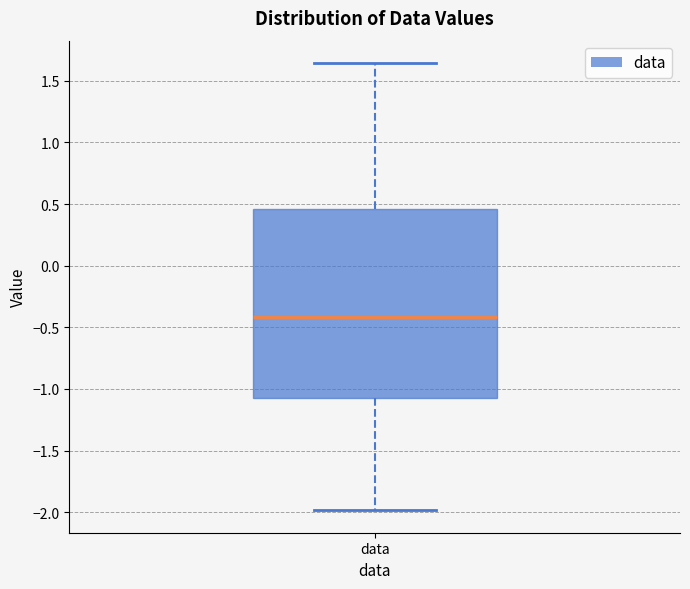

Read this box plot against the y-axis: the position of the median line, the range covered by the box, and the ends of both whiskers. The values are not printed on the chart, so give them approximately, as read against the axis.

median -0.40, box -1.10 to 0.45, whiskers -2.00 to 1.65